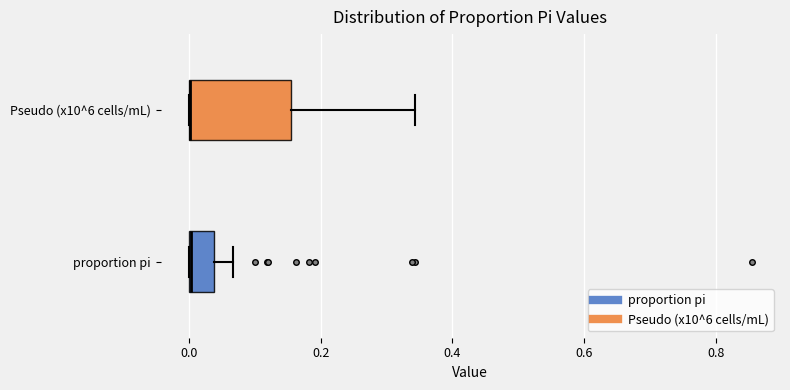

Reading bottom to top, read every box against the x-axis: the position of its median line, the range the box covers, and the ends of its whiskers. The values are not printed on the chart, so give them approximately, as read against the axis.

proportion pi: median 0.00 (drawn on the box's left edge), box 0.00 to 0.04, whiskers 0.00 to 0.06
Pseudo (x10^6 cells/mL): median 0.00 (drawn on the box's left edge), box 0.00 to 0.16, whiskers 0.00 to 0.34